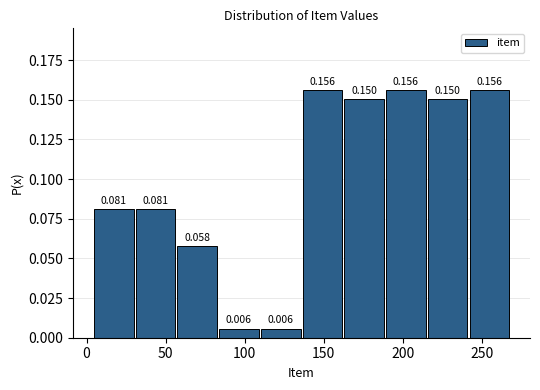

What is the height of the bar covering 55 to 85 on the x-axis? The bar edges are not printed on the chart, so give them approximately, as read against the axis.

0.058